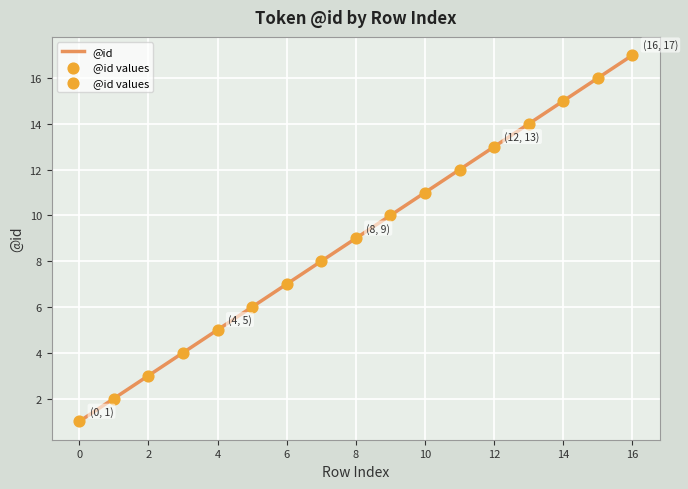

What is the difference between the maximum and minimum values?

16